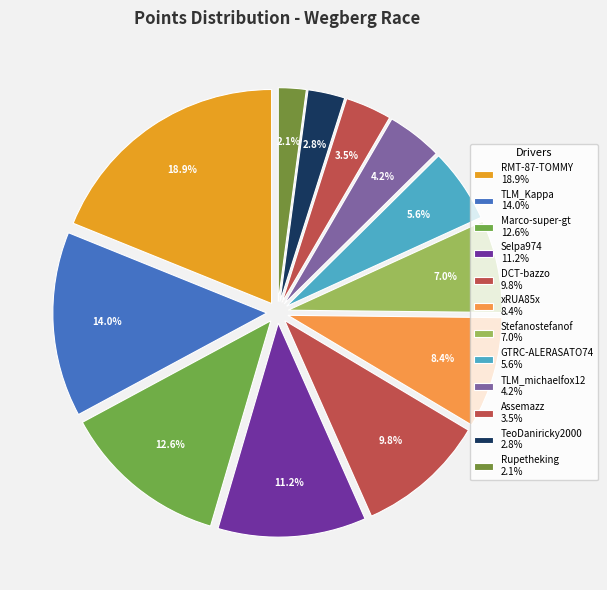

Rank the categories by value from highest to lowest.

RMT-87-TOMMY, TLM_Kappa, Marco-super-gt, Selpa974, DCT-bazzo, xRUA85x, Stefanostefanof, GTRC-ALERASATO74, TLM_michaelfox12, Assemazz, TeoDaniricky2000, Rupetheking